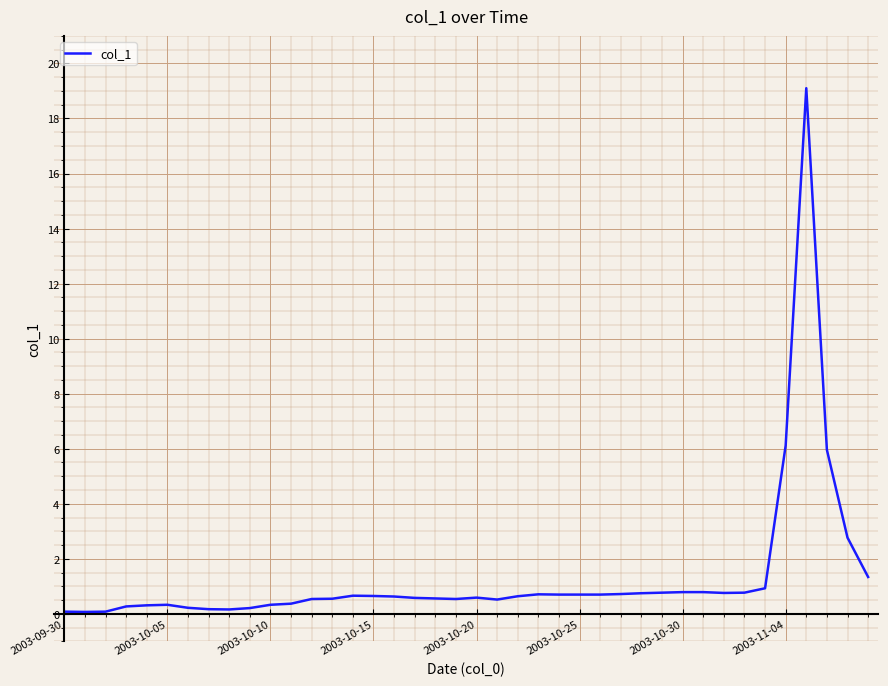

What is the maximum value shown in the chart?

19.1